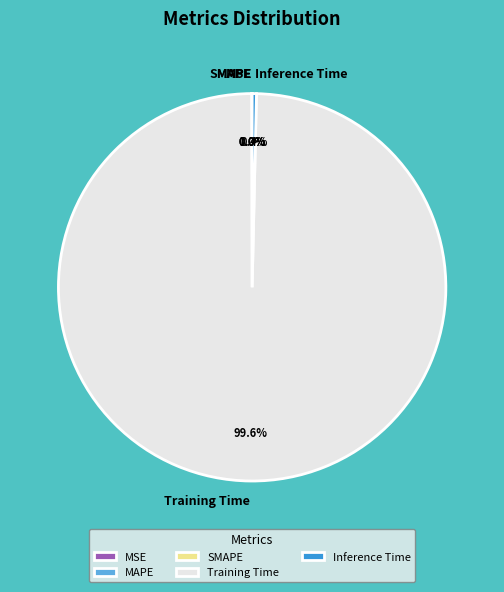

Is there any slice that represents more than half of the pie?

Yes